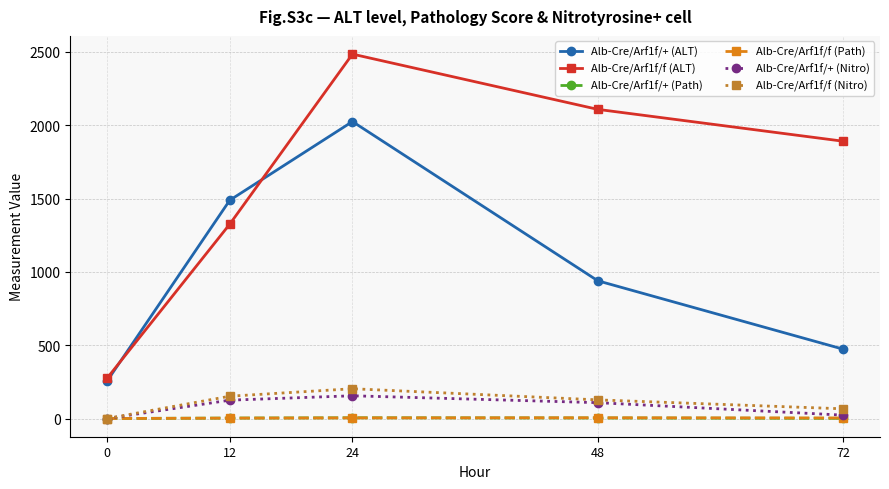

What is the value of the Alb-Cre/Arf1f/+ (Nitro) point at the 3rd from the left?

155.0